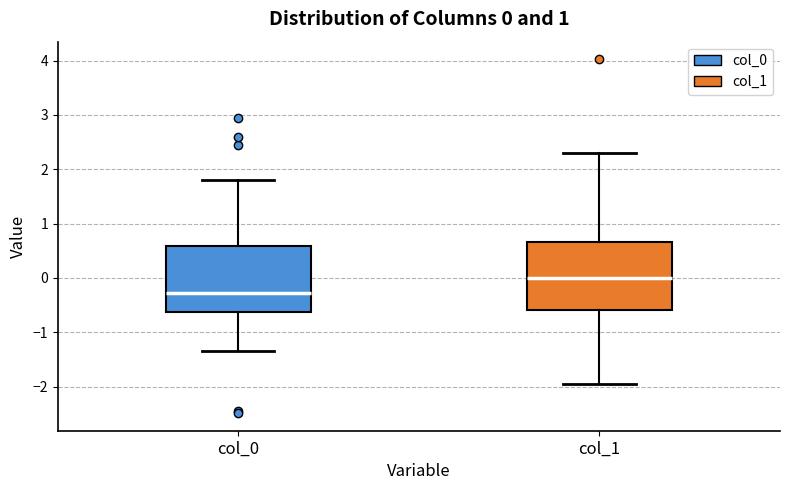

Which box has the lowest median line?

col_0